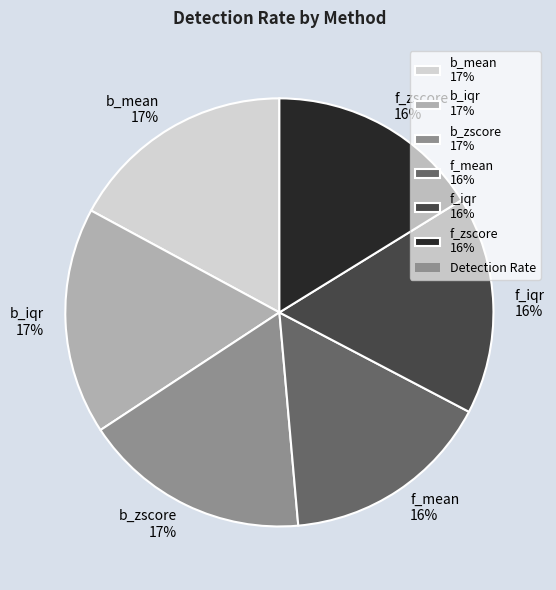

To the nearest percent, what is the average slice percentage?

17%